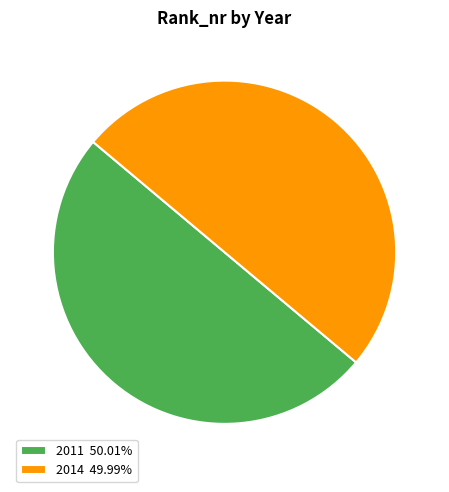

Approximately how many times larger is the value at 2014 compared to 2011?

1.0